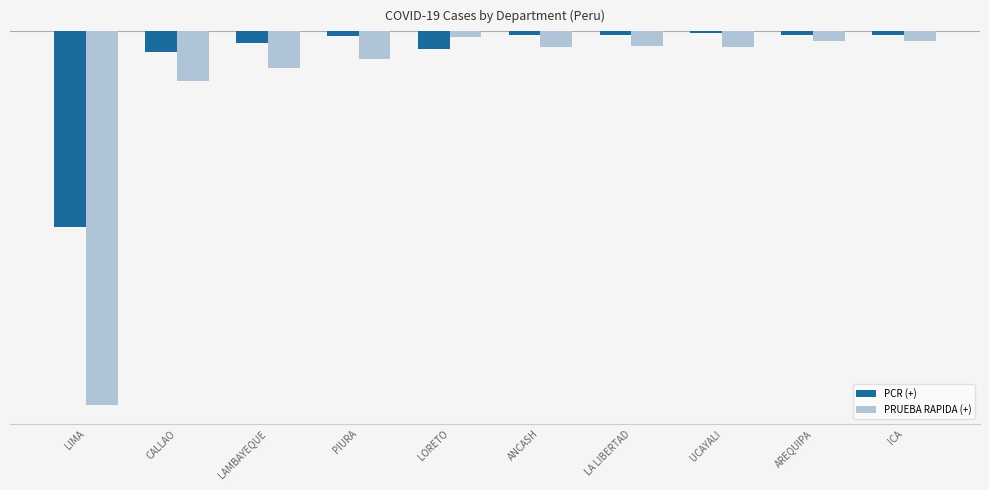

True or false: PCR (+) has a value of -903 at LAMBAYEQUE.

True